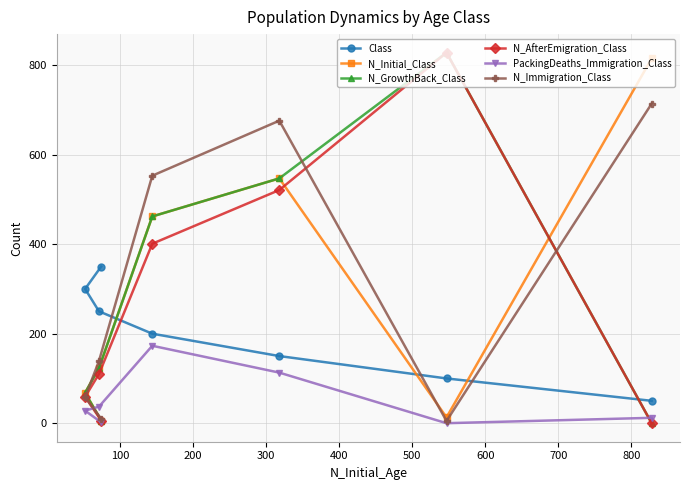

How many categories are shown in the chart?

7